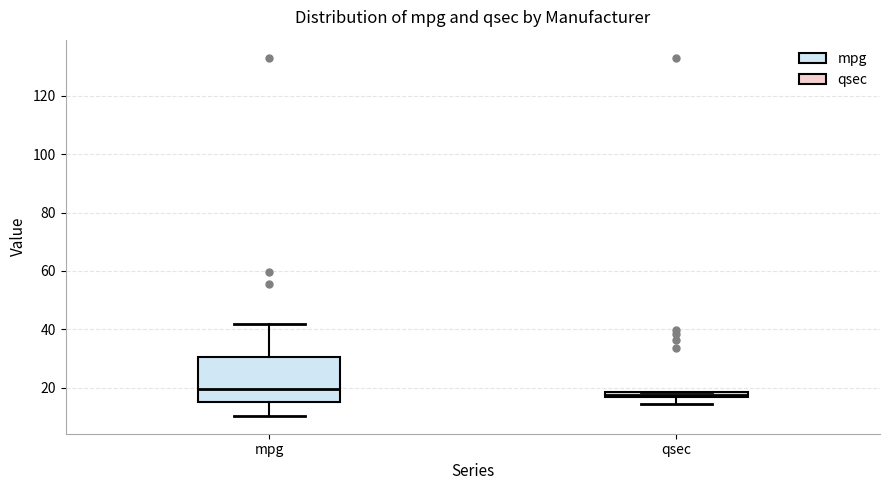

Where does the lower whisker of the box for qsec end on the y-axis? The values are not printed on the chart, so give them approximately, as read against the axis.

14